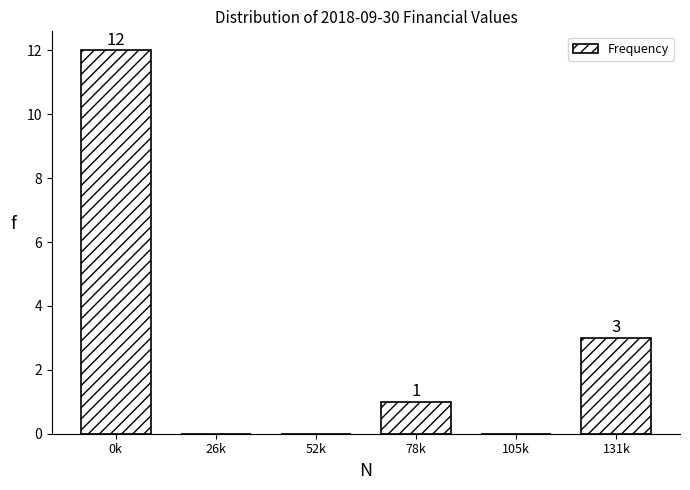

Reading left to right, extract all data points from this chart.

0k=12	26k=0	52k=0	78k=1	105k=0	131k=3